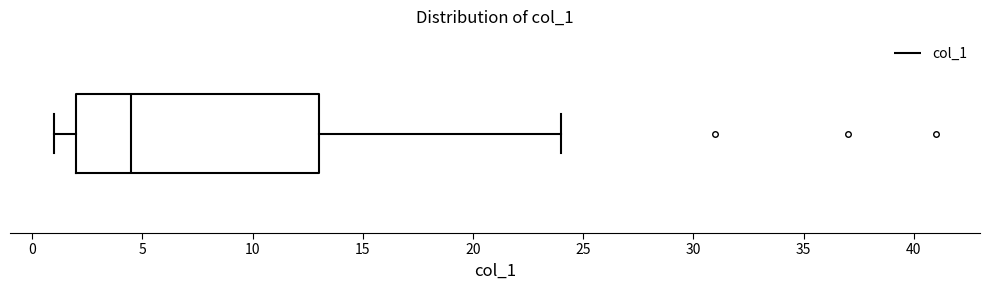

Read this box plot against the x-axis: the position of the median line, the range covered by the box, and the ends of both whiskers. The values are not printed on the chart, so give them approximately, as read against the axis.

median 4.5, box 2.0 to 13.0, whiskers 1.0 to 24.0